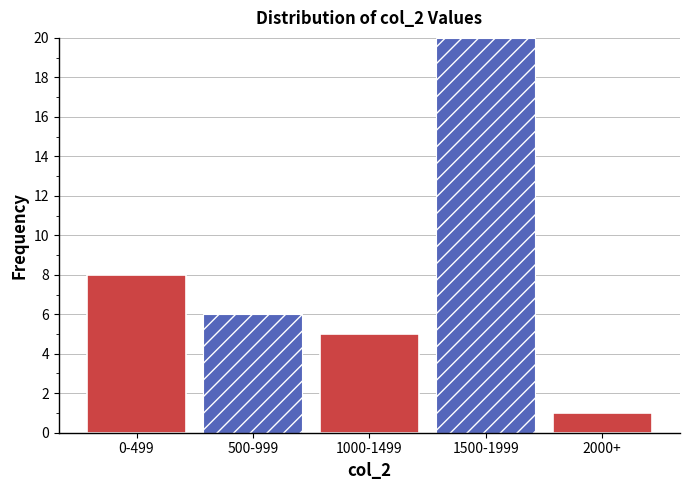

Reading left to right, what are all the values shown in this chart?

0-499=8	500-999=6	1000-1499=5	1500-1999=20	2000+=1